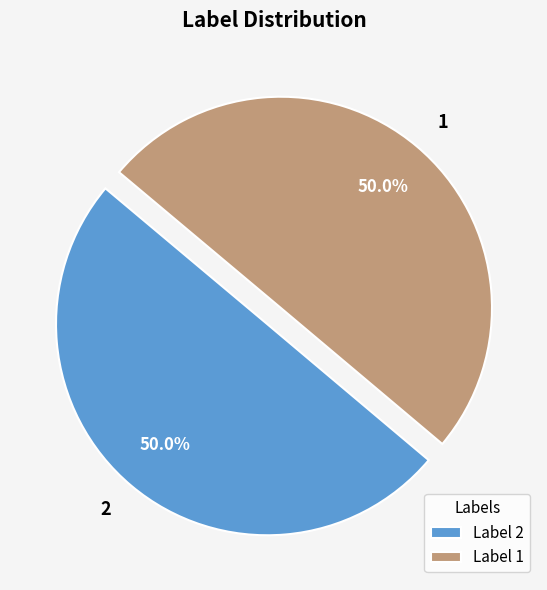

Is the sum of 2 and 1 greater than half?

Yes